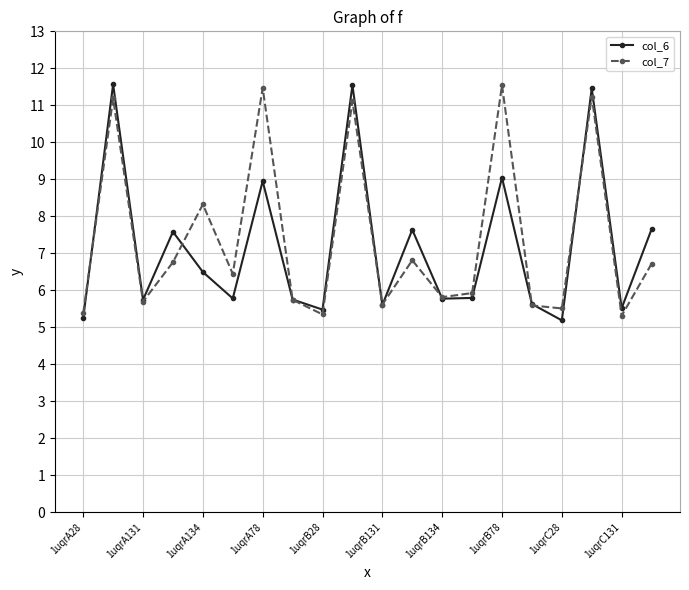

What is the average value of the col_6 series?

7.2